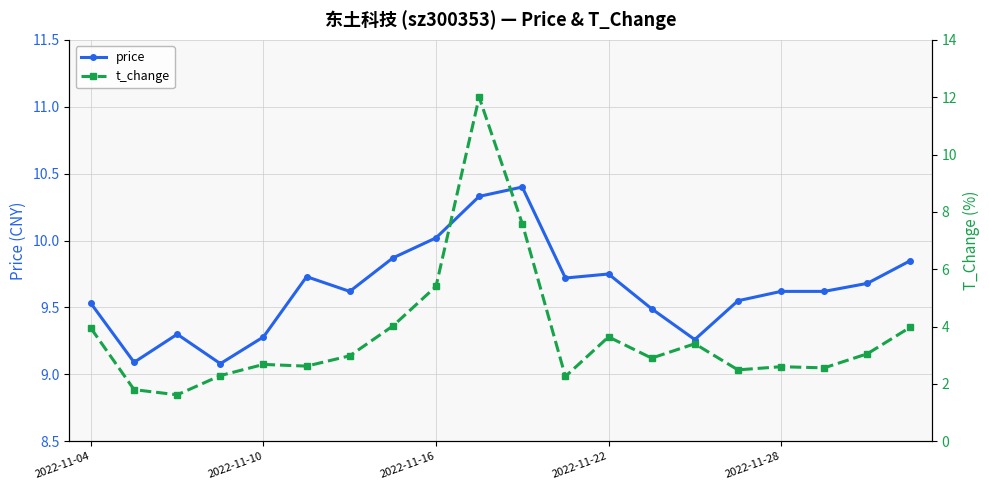

What position from the right is 19?

1